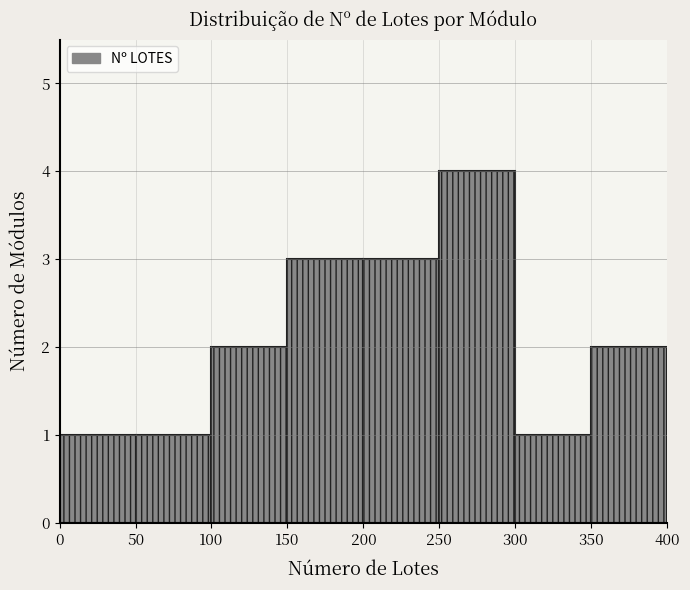

Reading left to right, list every bar in this chart as the range it spans on the x-axis followed by its height. The values are not printed on the chart, so give them approximately, as read against the axis.

0 to 50: 1
50 to 100: 1
100 to 150: 2
150 to 200: 3
200 to 250: 3
250 to 300: 4
300 to 350: 1
350 to 400: 2